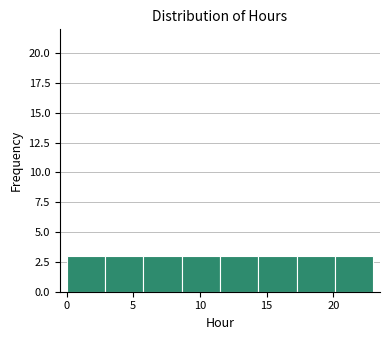

Reading left to right, list every bar in this chart as the range it spans on the x-axis followed by its height. Neither the bar edges nor the heights are printed on the chart, so give them approximately, as read against the axes.

0.0 to 3.0: 3
3.0 to 6.0: 3
6.0 to 8.5: 3
8.5 to 11.5: 3
11.5 to 14.5: 3
14.5 to 17.5: 3
17.5 to 20.0: 3
20.0 to 23.0: 3